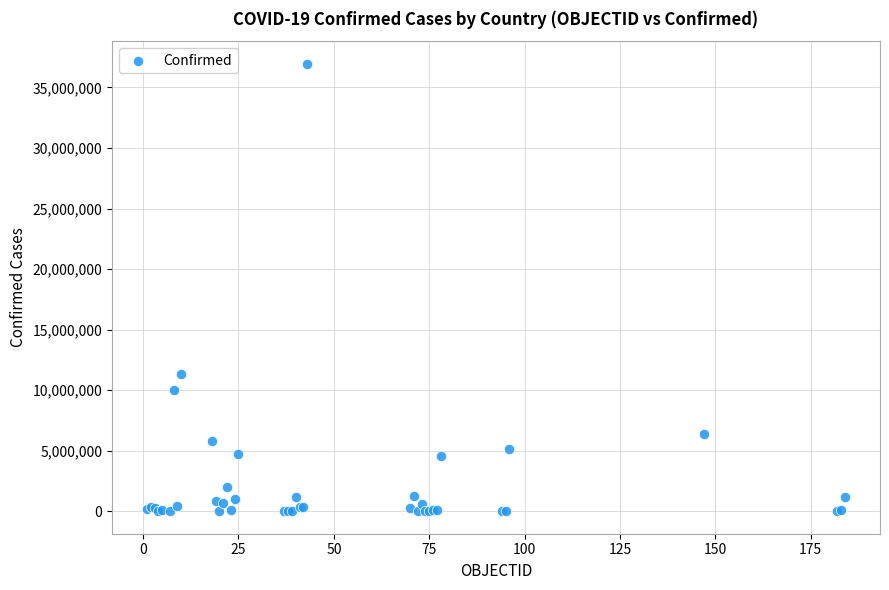

What Y value in the scatter plot is closest to 18489087?

11339715